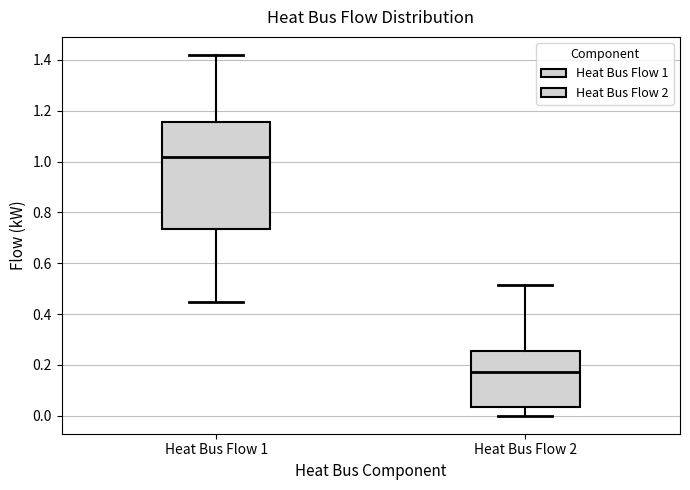

Reading left to right, read every box against the y-axis: the position of its median line, the range the box covers, and the ends of its whiskers. The values are not printed on the chart, so give them approximately, as read against the axis.

Heat Bus Flow 1: median 1.02, box 0.74 to 1.16, whiskers 0.44 to 1.42
Heat Bus Flow 2: median 0.18, box 0.04 to 0.26, whiskers 0.00 to 0.52